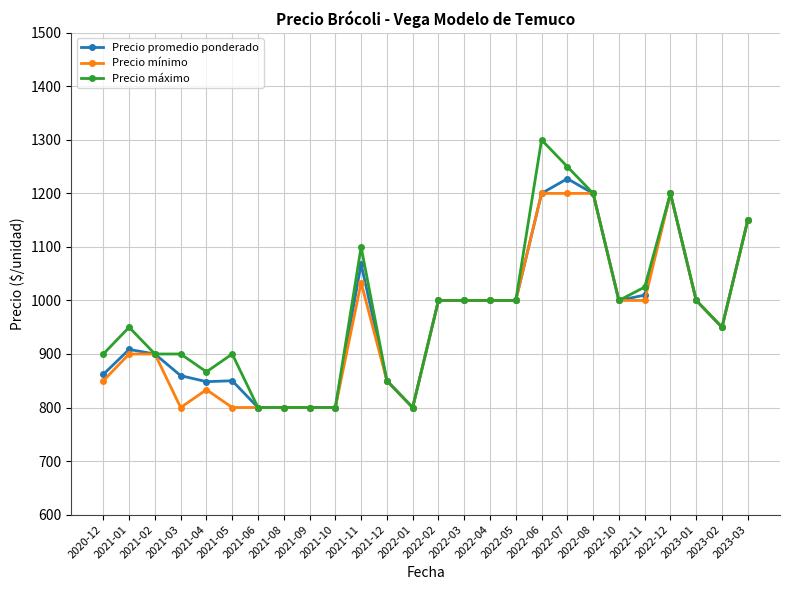

What is the greatest value displayed?

1300.0